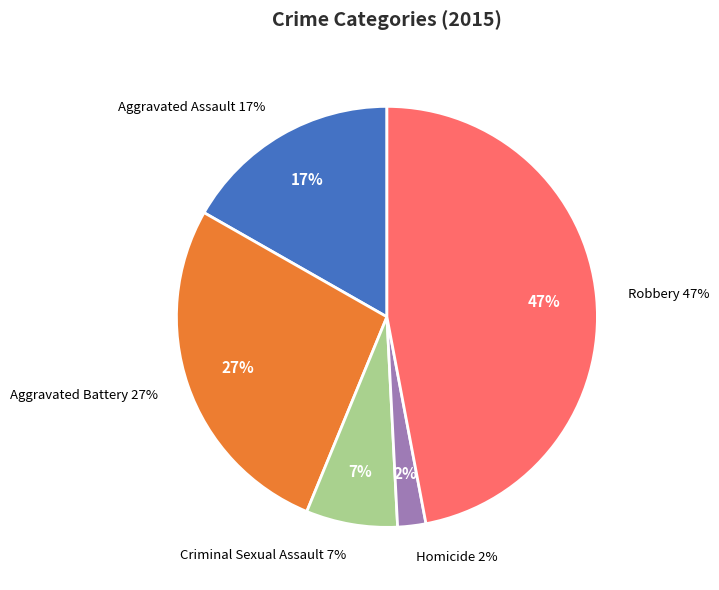

Does Robbery account for over 50% of the chart?

No